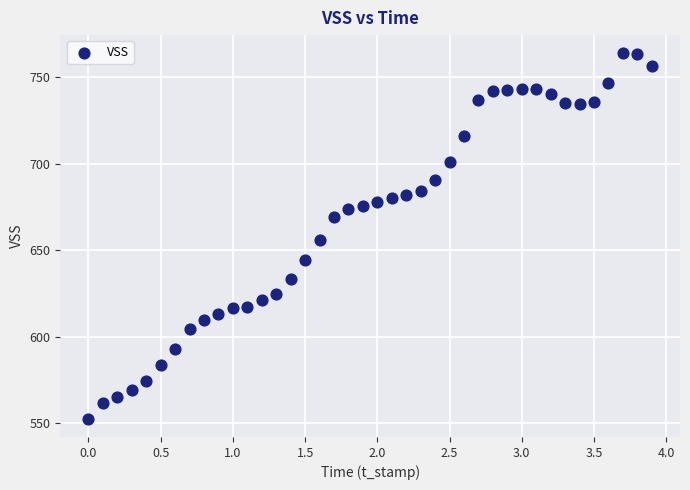

What is the range of X values (max minus min)?

3.9